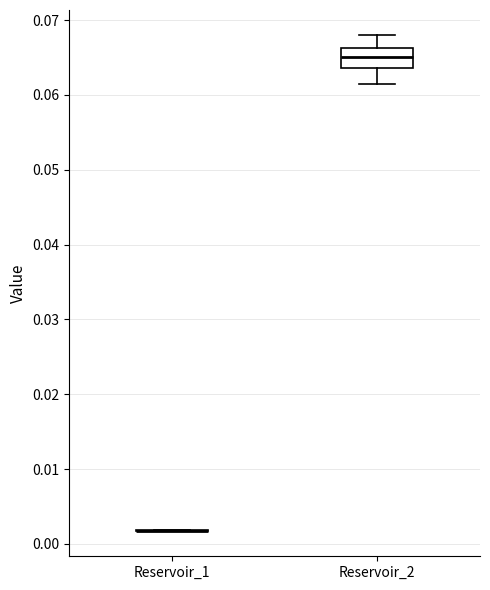

Reading left to right, read every box against the y-axis: the position of its median line, the range the box covers, and the ends of its whiskers. The values are not printed on the chart, so give them approximately, as read against the axis.

Reservoir_1: box collapsed to a line at 0.002, whiskers 0.002 to 0.002
Reservoir_2: median 0.065, box 0.064 to 0.066, whiskers 0.061 to 0.068